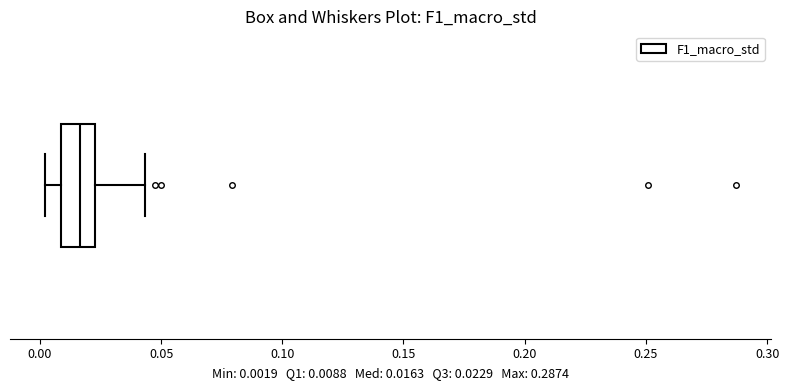

Where is the right edge of the box on the x-axis? The values are not printed on the chart, so give them approximately, as read against the axis.

0.025